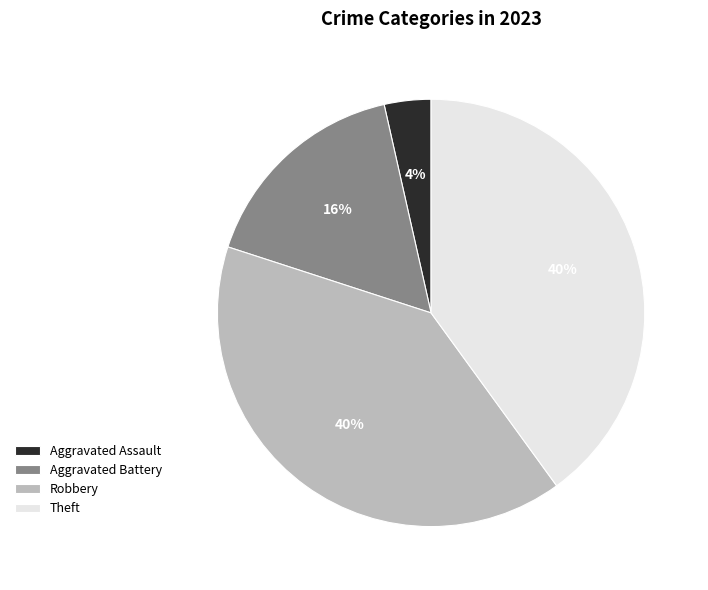

The Theft slice represents 40% of the pie. True or false?

True